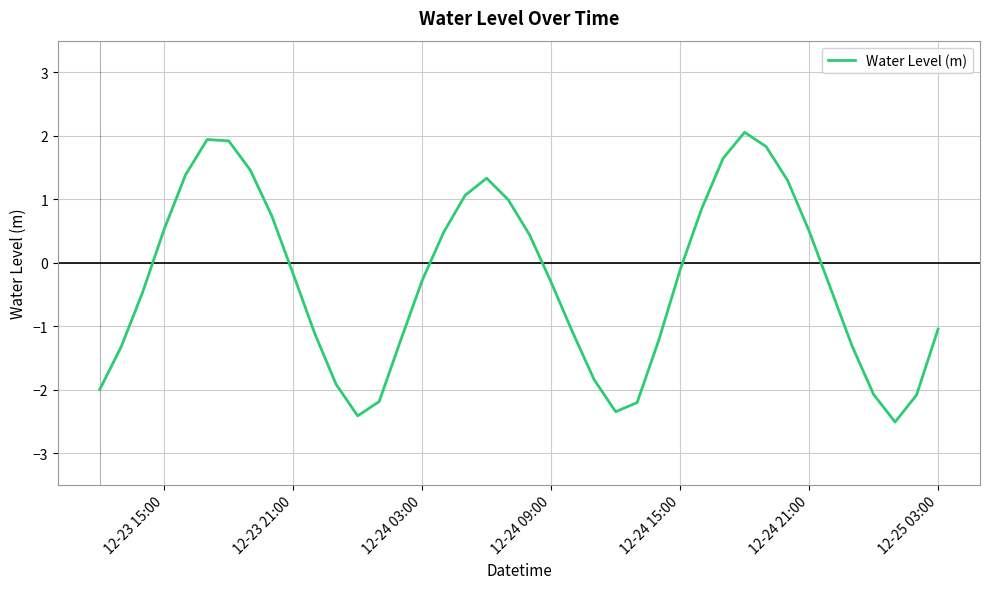

How many categories are shown in the chart?

40